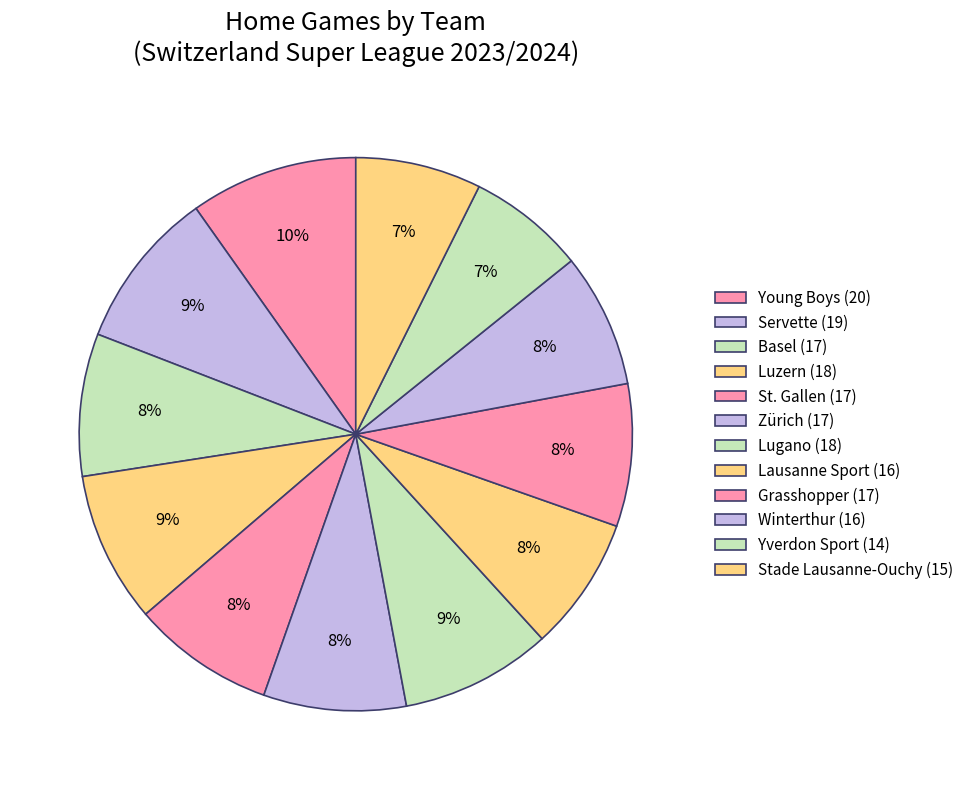

How many segments does this pie chart have?

12